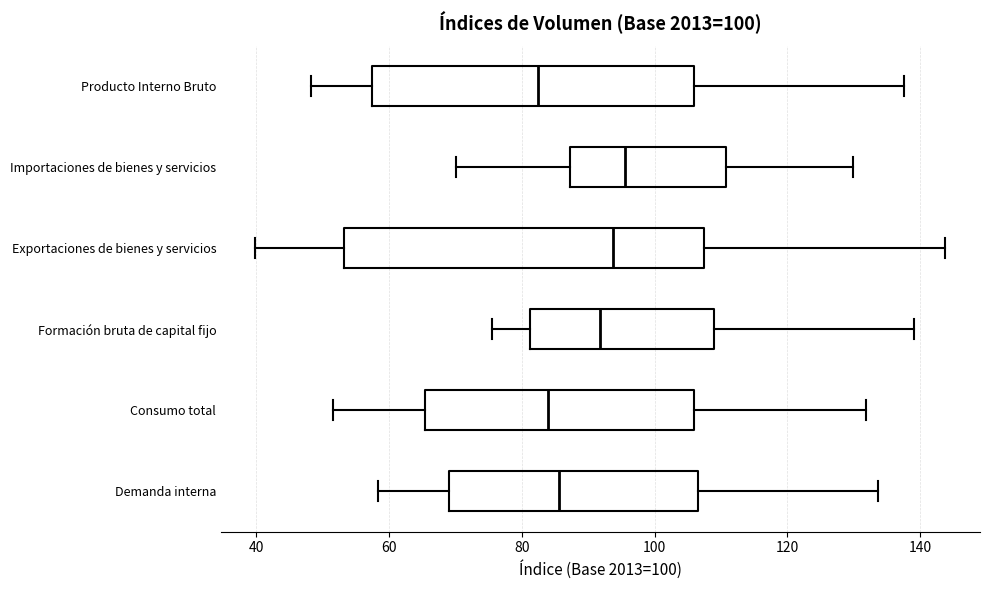

Reading bottom to top, transcribe this box plot: for each box, give where its median line is, the range the box spans, and where its two whiskers end, as read against the x-axis. The values are not printed on the chart, so give them approximately, as read against the axis.

Demanda interna: median 86, box 70 to 106, whiskers 58 to 134
Consumo total: median 84, box 66 to 106, whiskers 52 to 132
Formación bruta de capital fijo: median 92, box 82 to 108, whiskers 76 to 140
Exportaciones de bienes y servicios: median 94, box 54 to 108, whiskers 40 to 144
Importaciones de bienes y servicios: median 96, box 88 to 110, whiskers 70 to 130
Producto Interno Bruto: median 82, box 58 to 106, whiskers 48 to 138